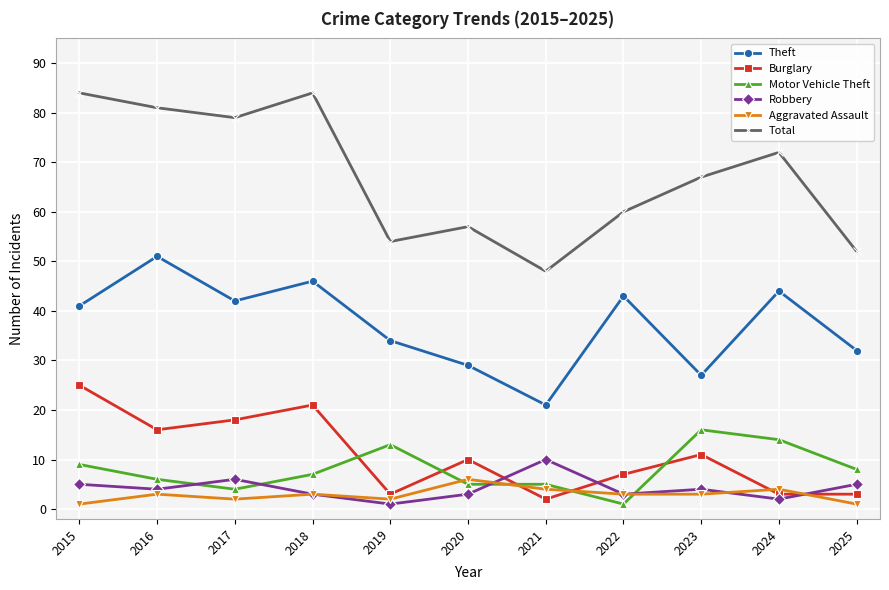

What is the smallest value displayed?

1